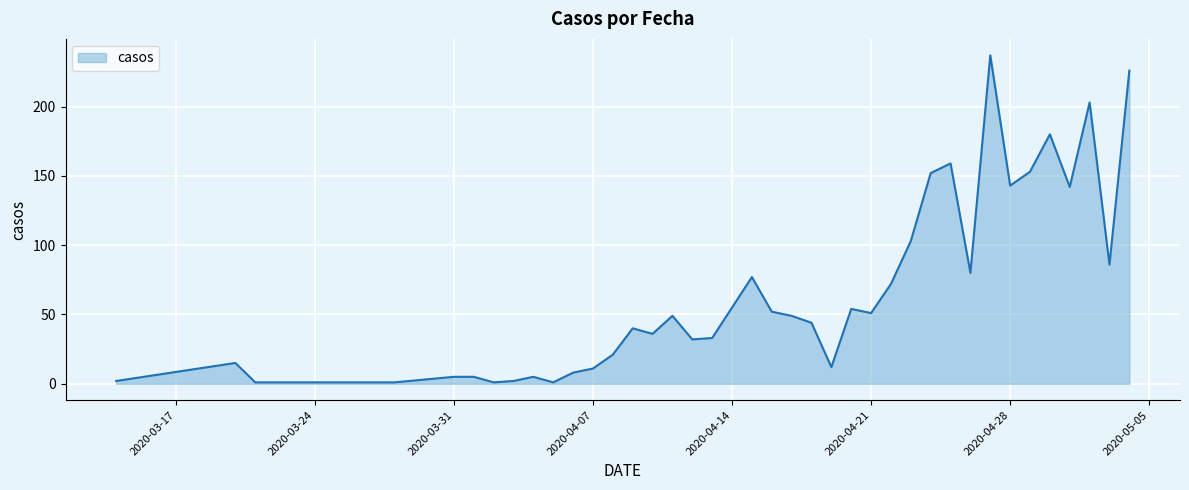

What is the difference between the maximum and minimum values?

236